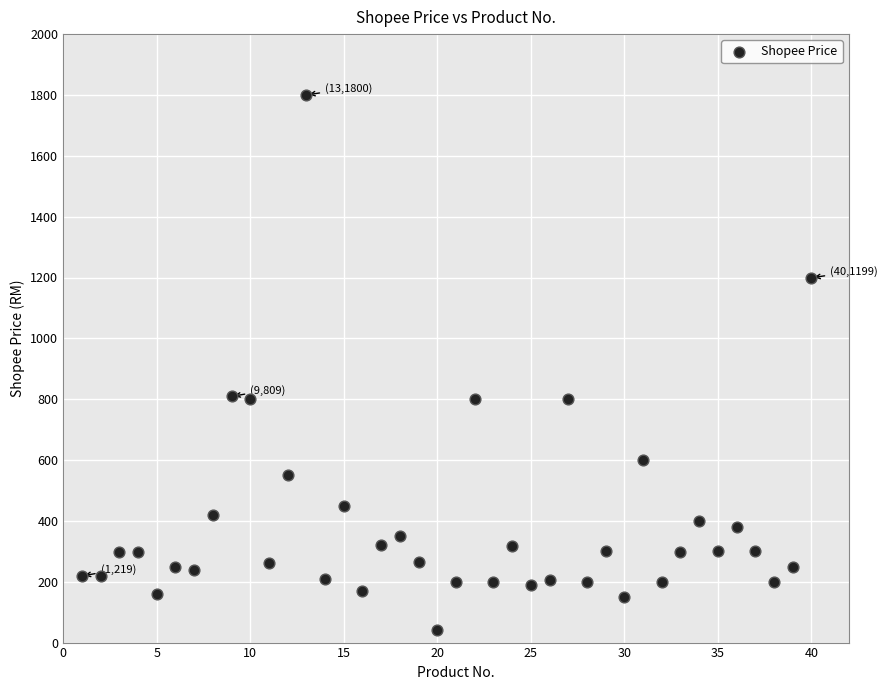

What is the range of Y values (max minus min)?

1760.0